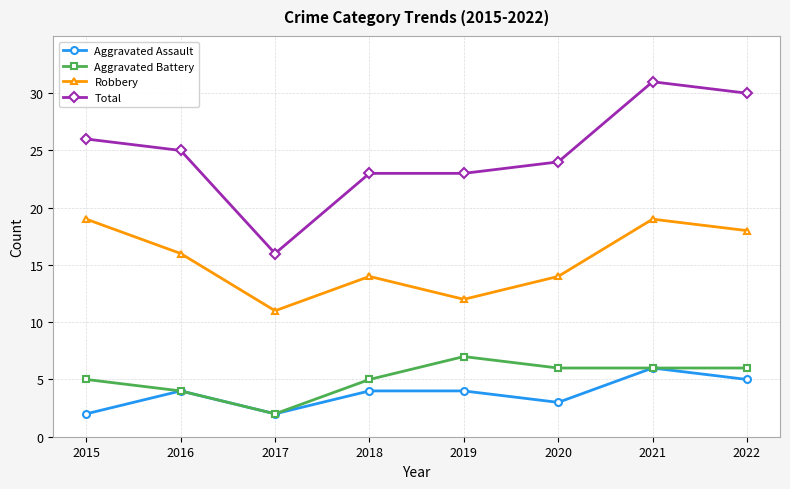

How many data points in Robbery are less than 16?

4